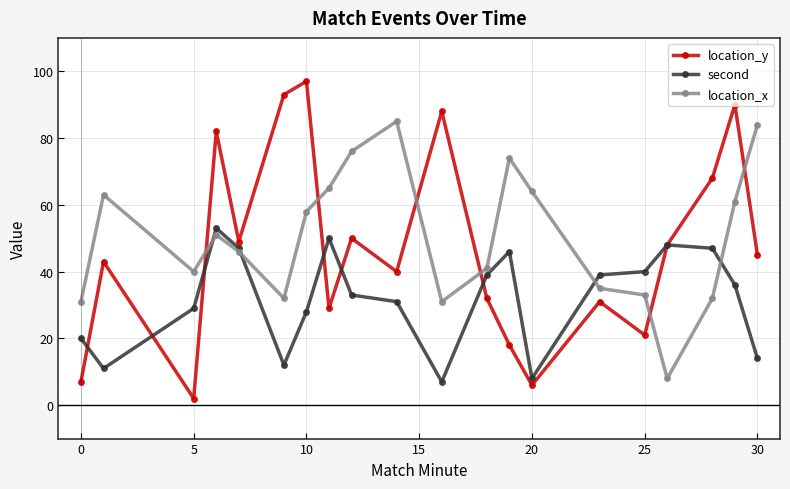

What is the value of the second point at the 8th from the left?

50